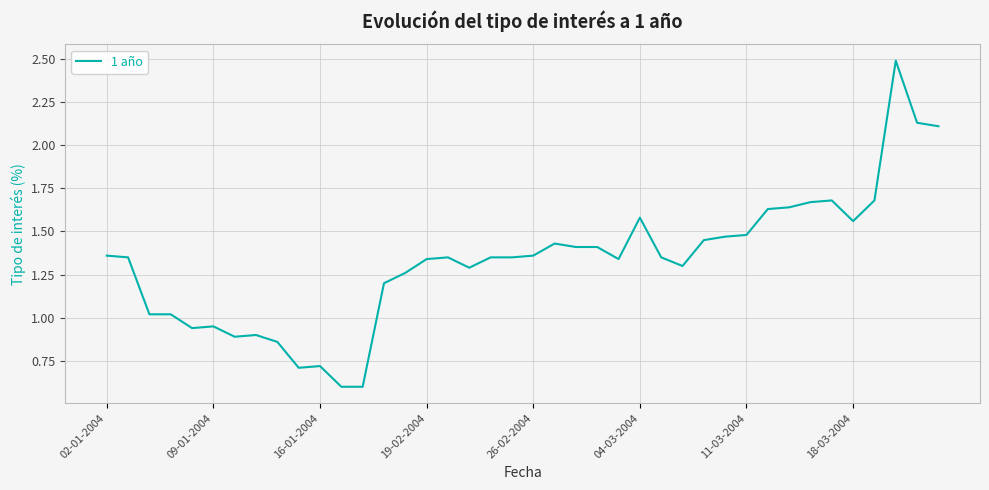

What is the greatest value displayed?

2.5